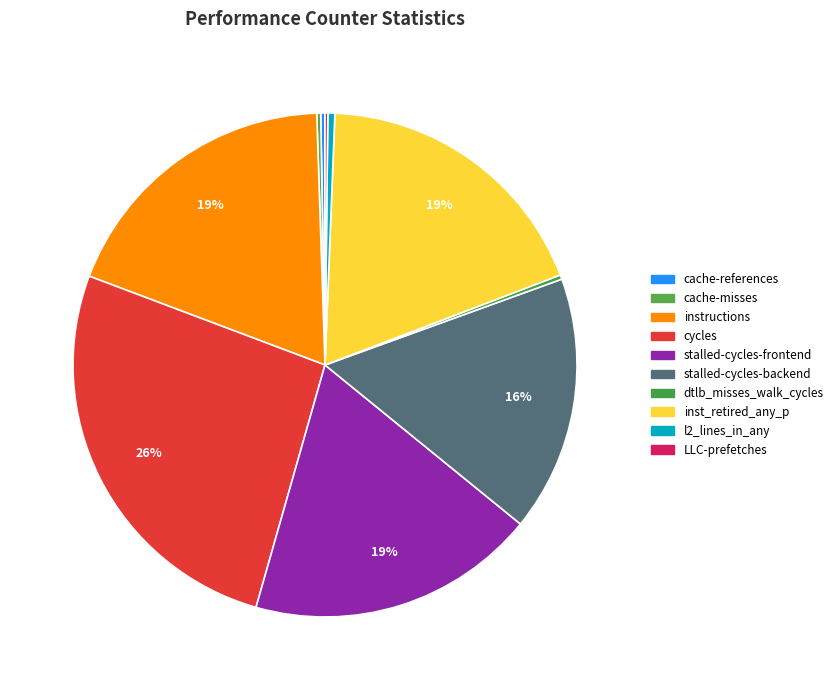

Approximately how many times larger is the value at cycles compared to dtlb_misses_walk_cycles?

93.7